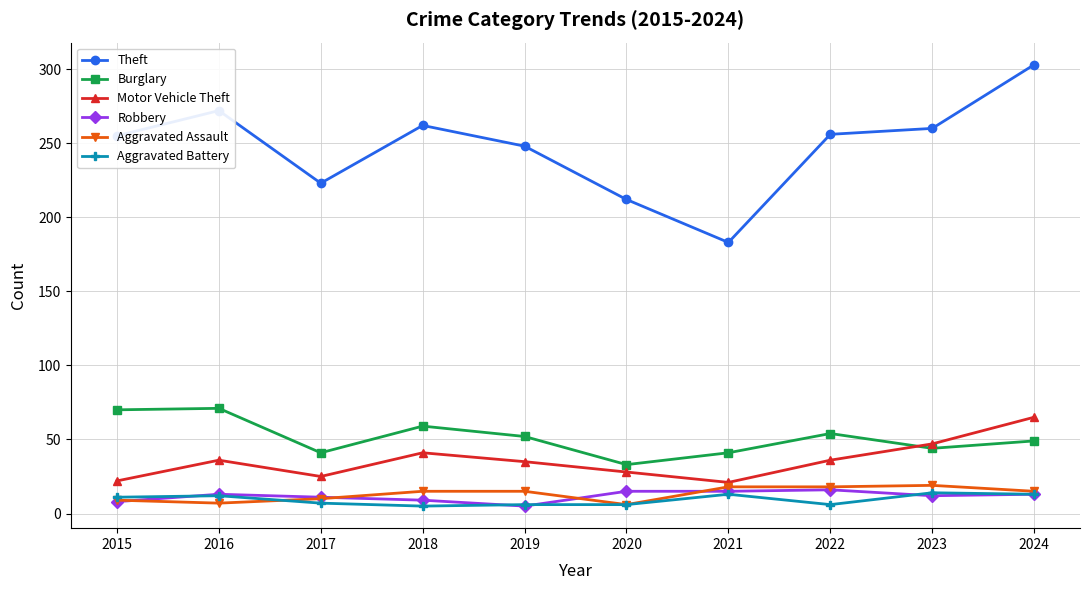

What is the maximum value for Aggravated Battery?

14